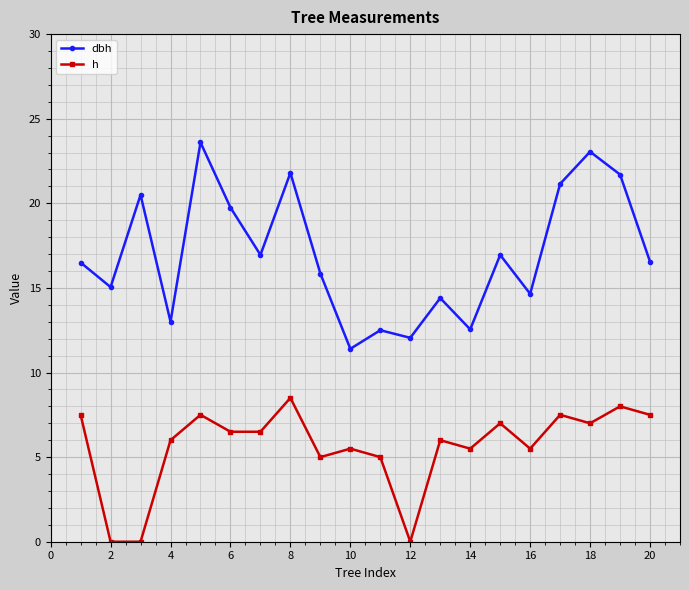

How many distinct data groups are displayed?

2